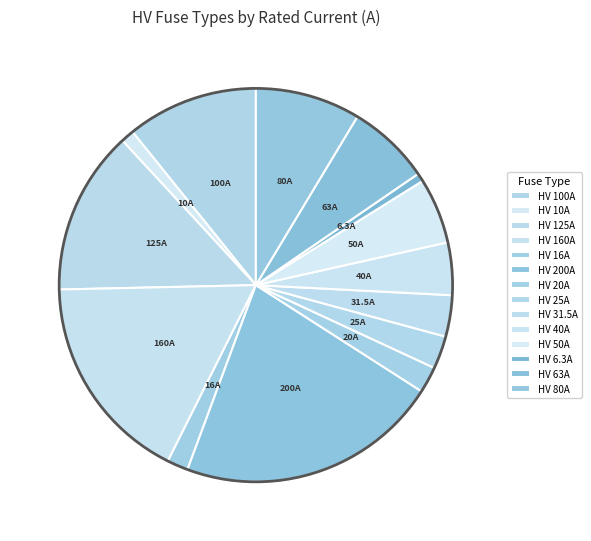

Which slice is the largest?

HV 200A